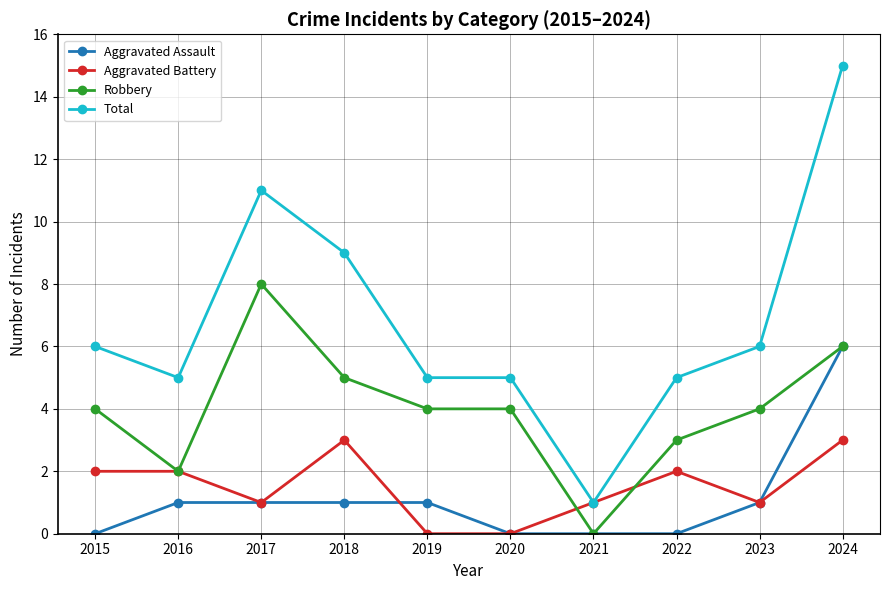

How many data points in Total are less than 6?

5